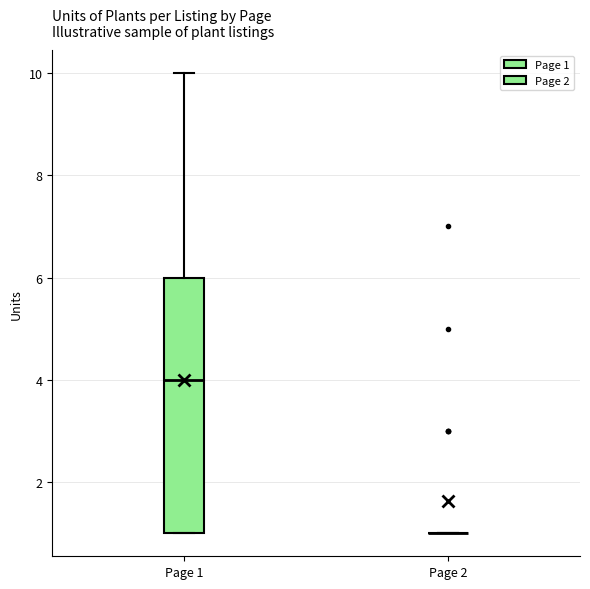

Reading left to right, transcribe this box plot: for each box, give where its median line is, the range the box spans, and where its two whiskers end, as read against the y-axis. The values are not printed on the chart, so give them approximately, as read against the axis.

Page 1: median 4, box 1 to 6, whiskers 1 to 10
Page 2: box collapsed to a line at 1, whiskers 1 to 1